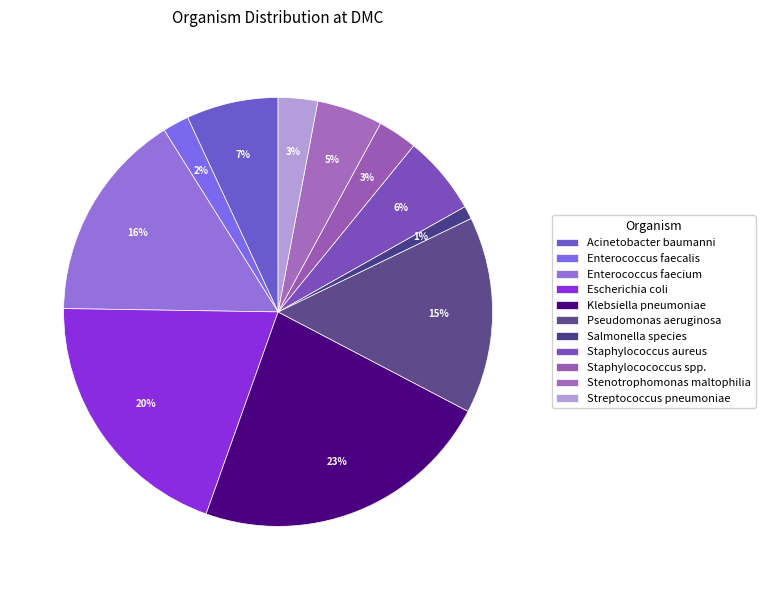

What percentage do Acinetobacter baumanni and Stenotrophomonas maltophilia together represent?

11.9%